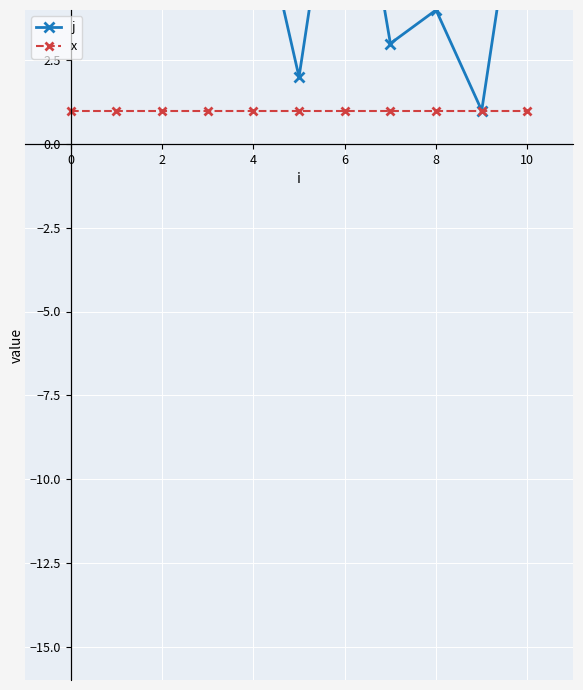

Is it true that j equals 0 at 9?

False